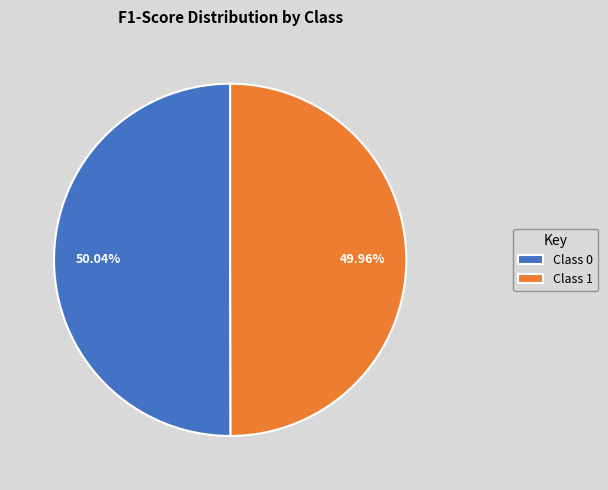

Do Class 1 and Class 0 together represent more than half of the pie?

Yes